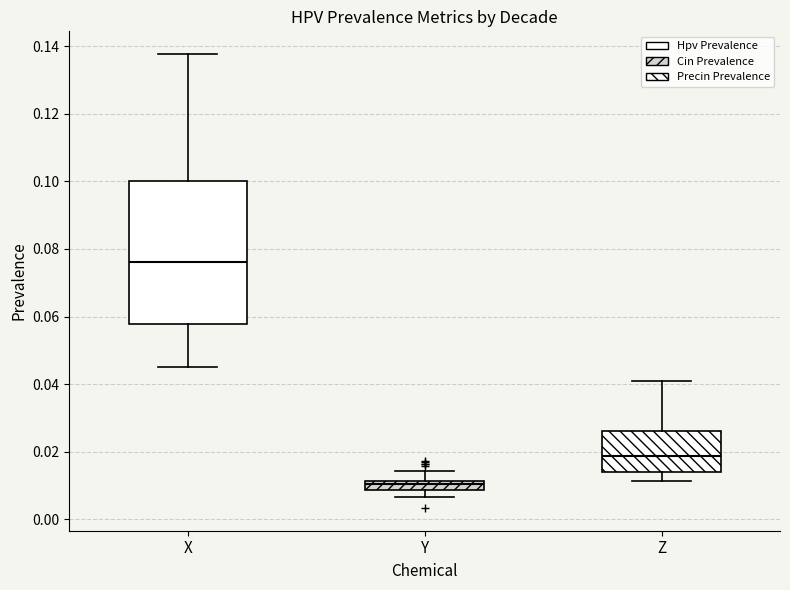

Comparing the boxes themselves (not the whiskers), which one is the tallest?

X